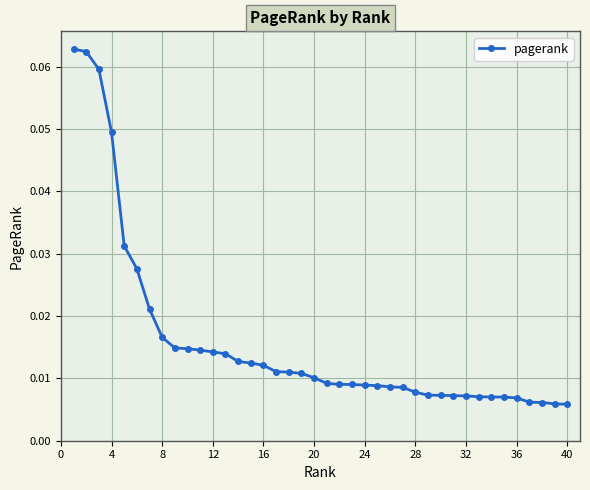

How many lines are shown in the chart?

1